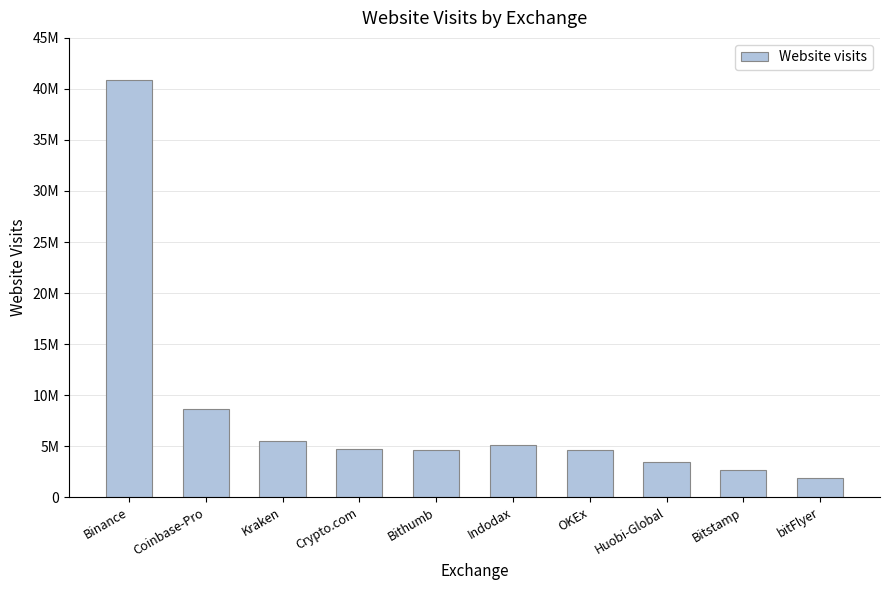

List the labels in order of value, largest first.

Binance, Coinbase-Pro, Kraken, Indodax, Crypto.com, OKEx, Bithumb, Huobi-Global, Bitstamp, bitFlyer